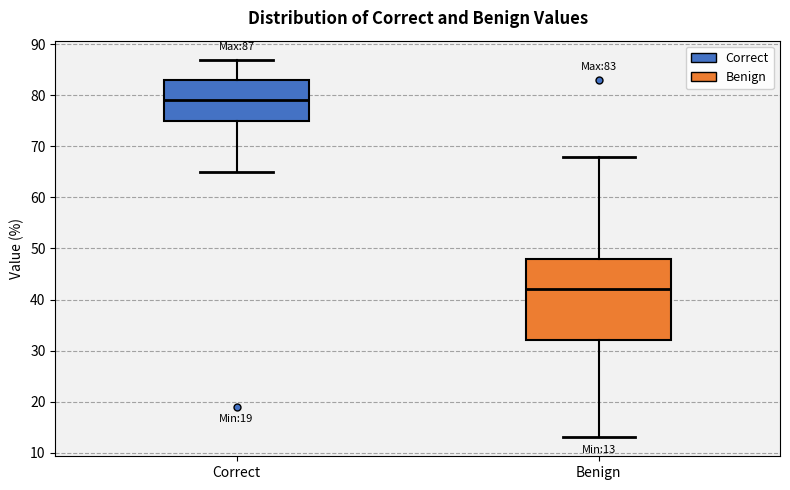

Comparing the boxes themselves (not the whiskers), which one is the tallest?

Benign